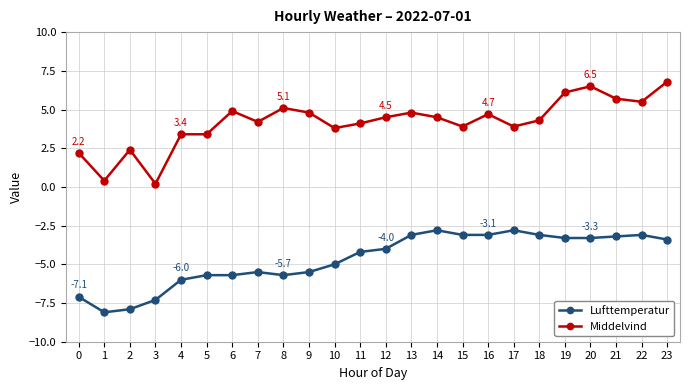

What is the spread (max minus min) of values at 14?

7.3